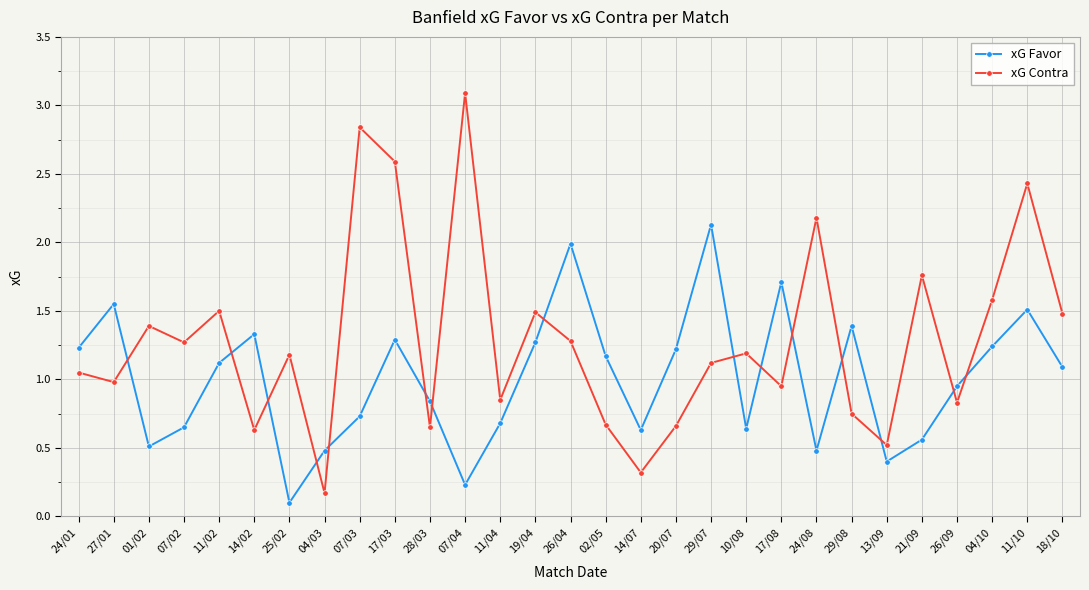

What are all the series names shown in the legend?

xG Favor, xG Contra